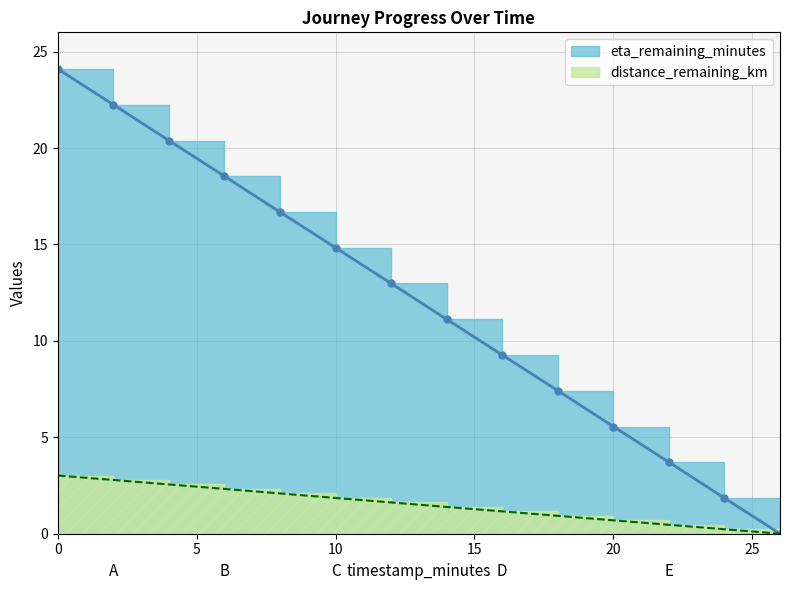

True or false: distance_remaining_km and eta_remaining_minutes intersect in this chart.

False